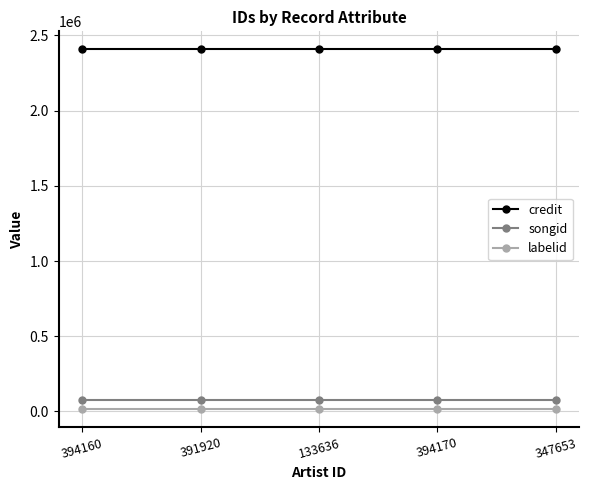

True or false: credit has a value of 3272743 at 394160.

False